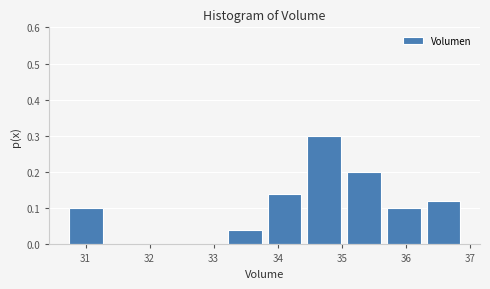

Over which range of the x-axis is the bar tallest?

34.4 to 35.0